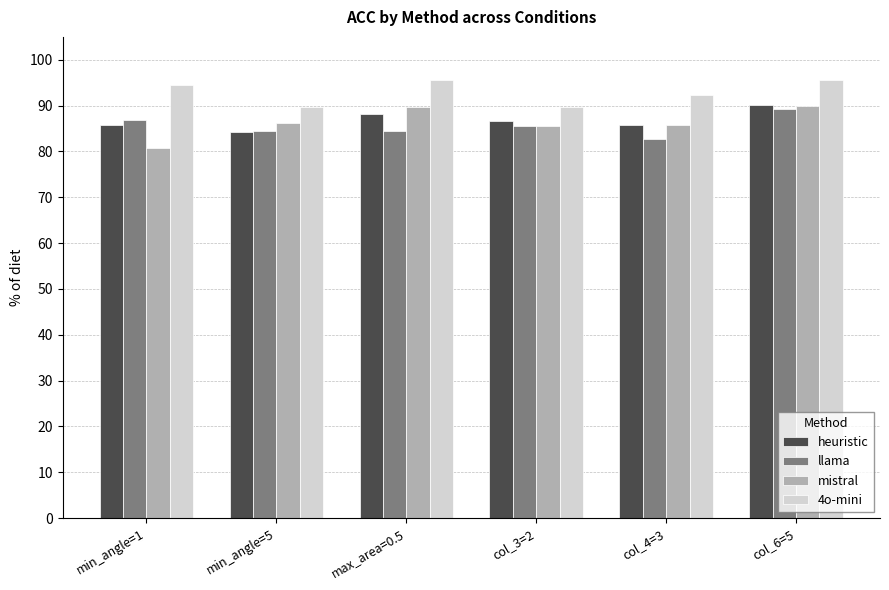

What is the minimum value for llama?

82.7